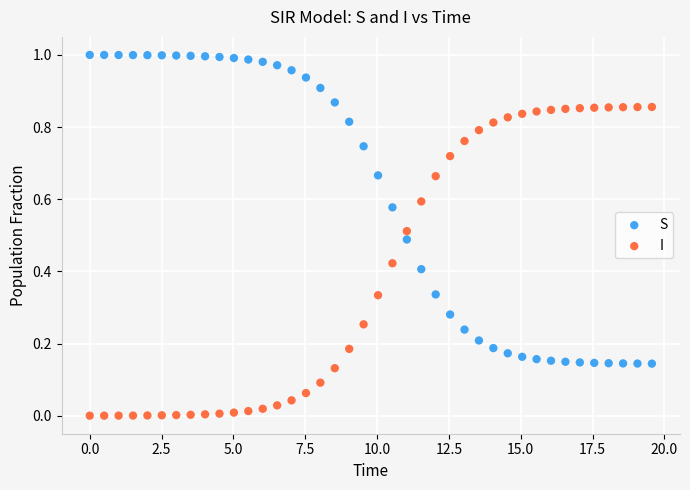

Which series contains the highest Y value?

S